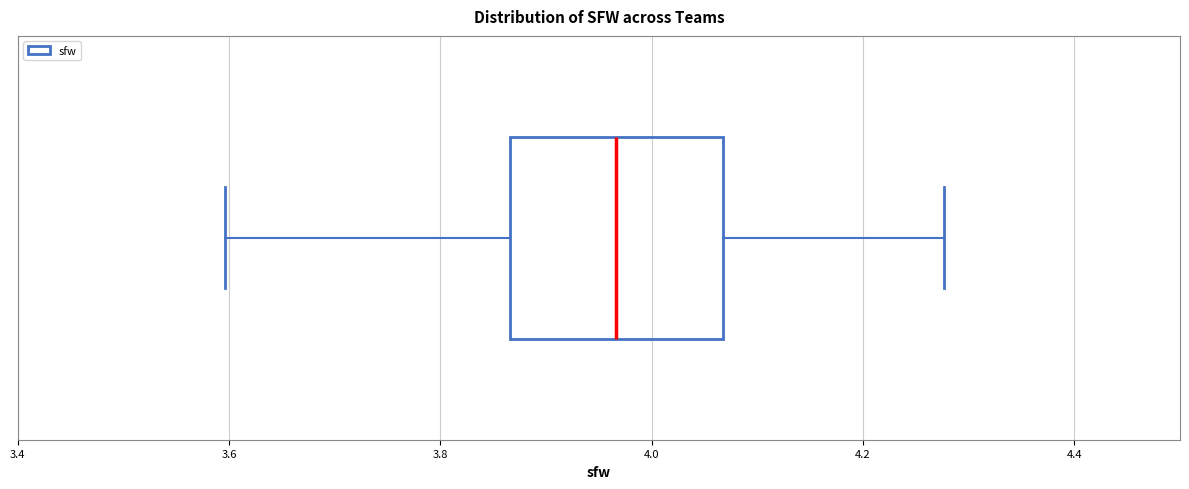

Read this box plot against the x-axis: the position of the median line, the range covered by the box, and the ends of both whiskers. The values are not printed on the chart, so give them approximately, as read against the axis.

median 3.96, box 3.86 to 4.06, whiskers 3.60 to 4.28